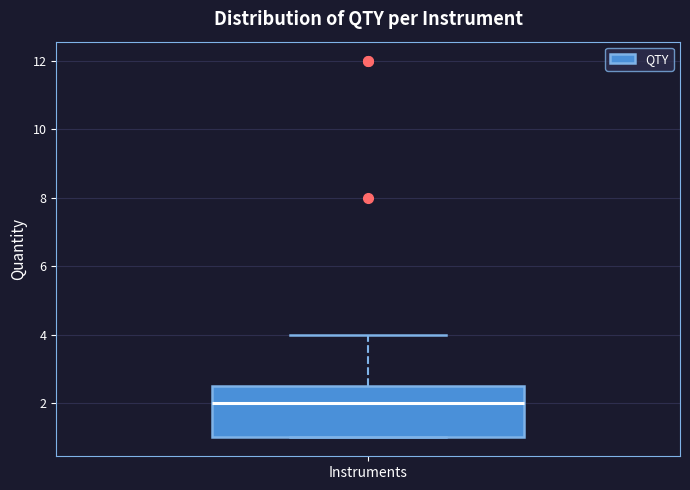

Read this box plot against the y-axis: the position of the median line, the range covered by the box, and the ends of both whiskers. The values are not printed on the chart, so give them approximately, as read against the axis.

median 2.0, box 1.0 to 2.6, whiskers 1.0 to 4.0